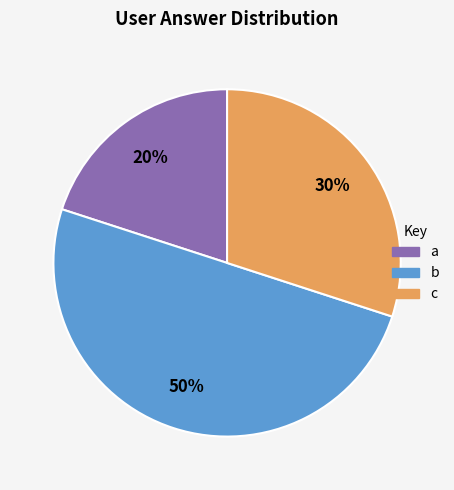

What percentage is the c slice, to the nearest percent?

30%